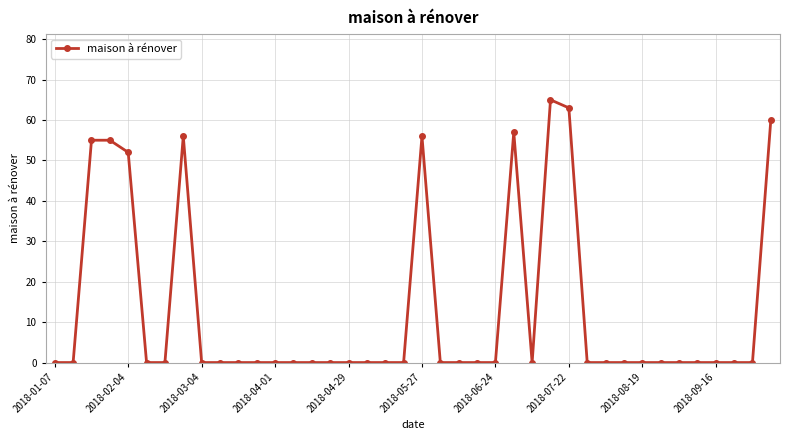

What is the difference between the maximum and minimum values?

65